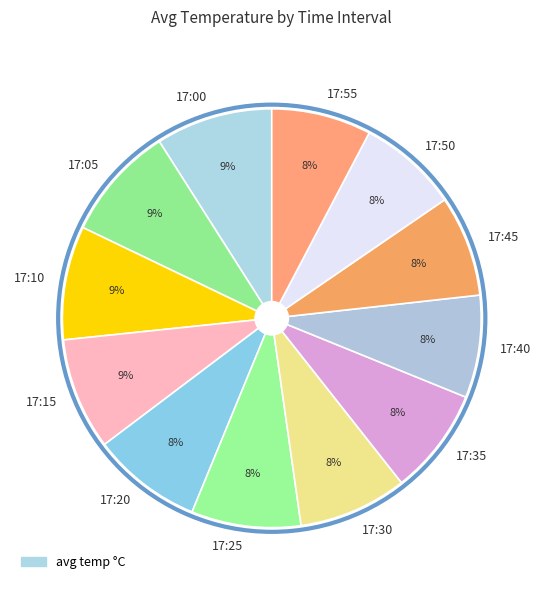

Between 17:10 and 17:55, which is larger?

17:10